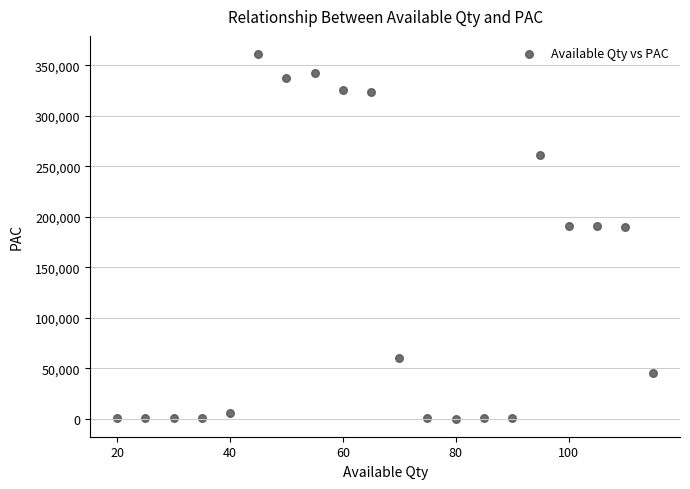

What is the range of Y values (max minus min)?

360893.1